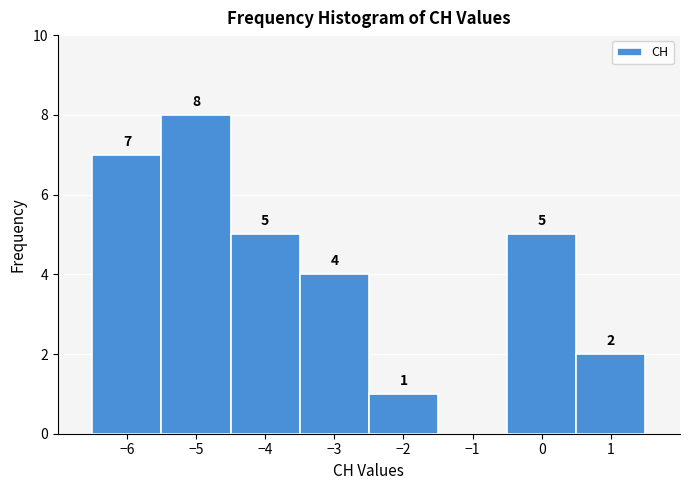

Over which range of the x-axis is the bar tallest?

-5.5 to -4.5